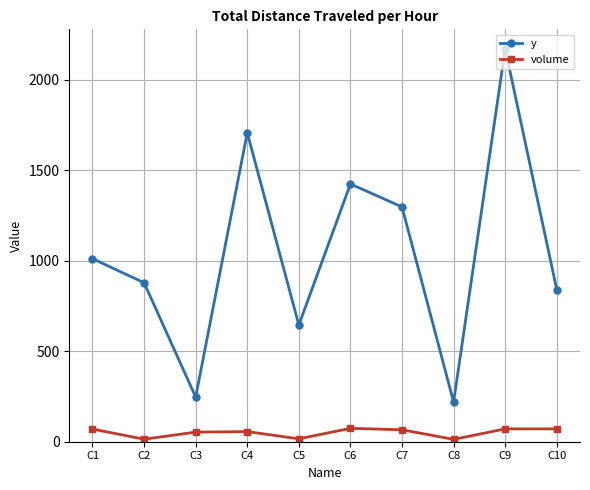

How many distinct data groups are displayed?

2